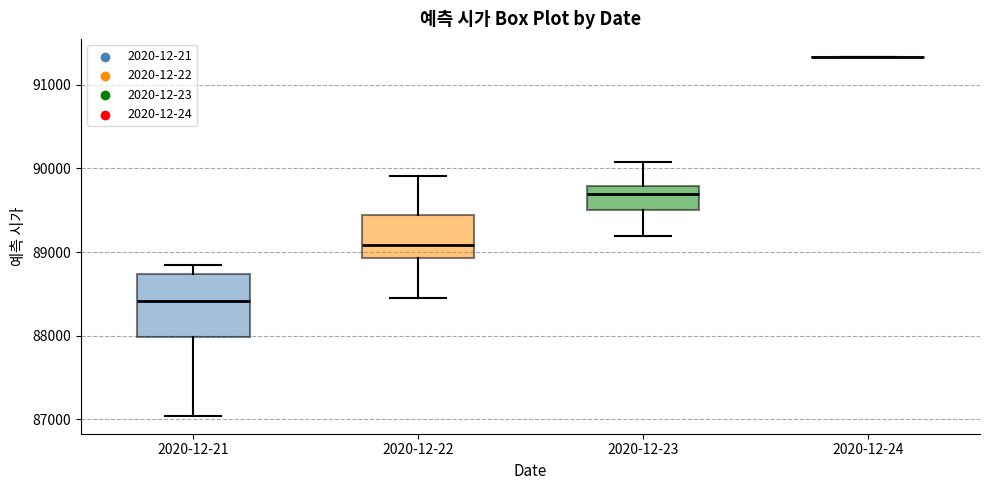

Which box is the tallest, from its lower edge to its upper edge?

2020-12-21